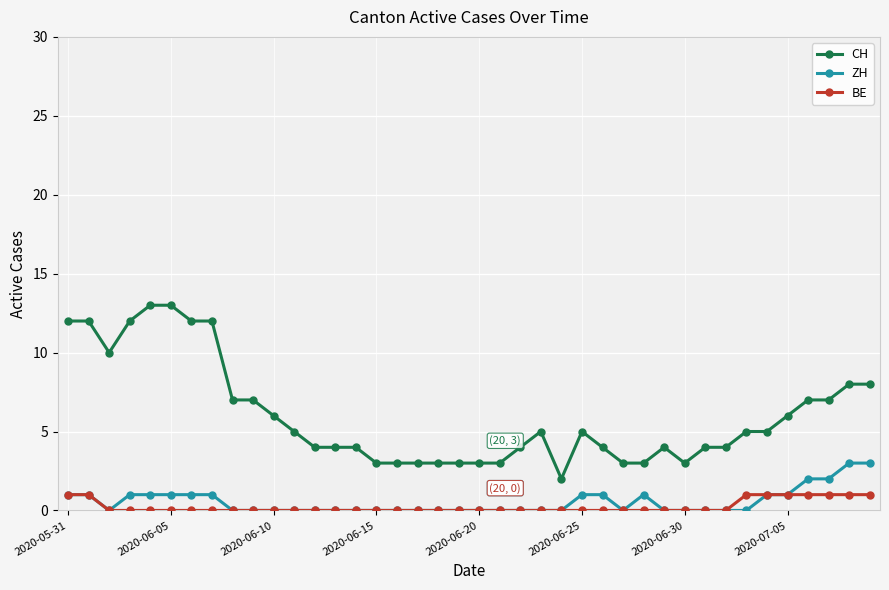

Which series has the largest total across all categories?

CH